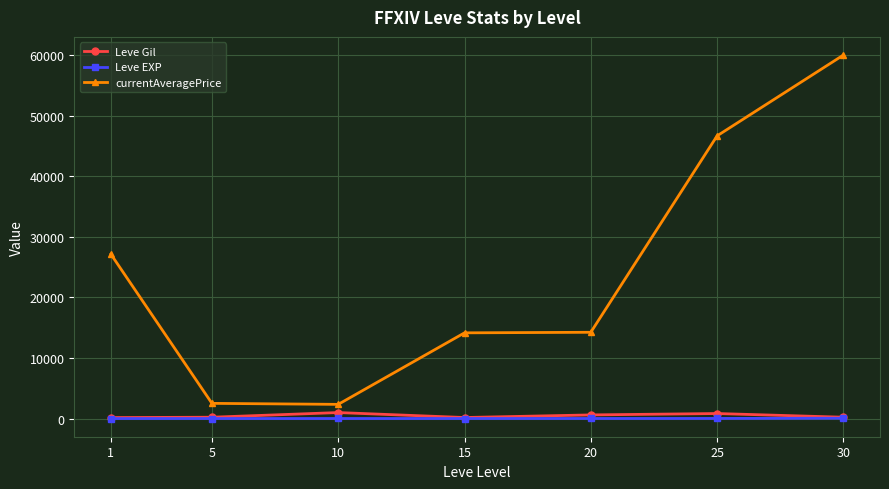

What is the approximate value of Leve Gil at 10, to the nearest 100?

1000